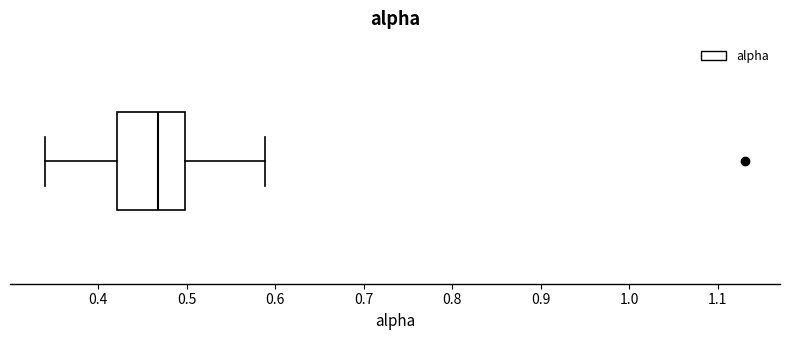

Where is the left edge of the box on the x-axis? The values are not printed on the chart, so give them approximately, as read against the axis.

0.42